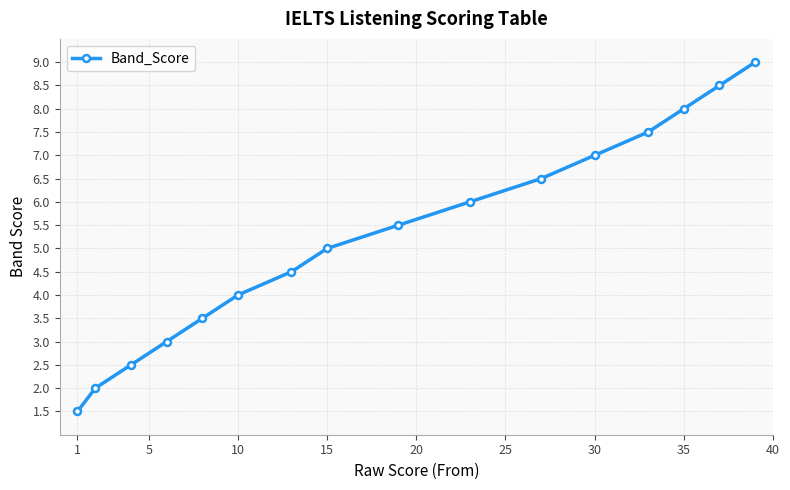

What is the minimum value shown in the chart?

1.5